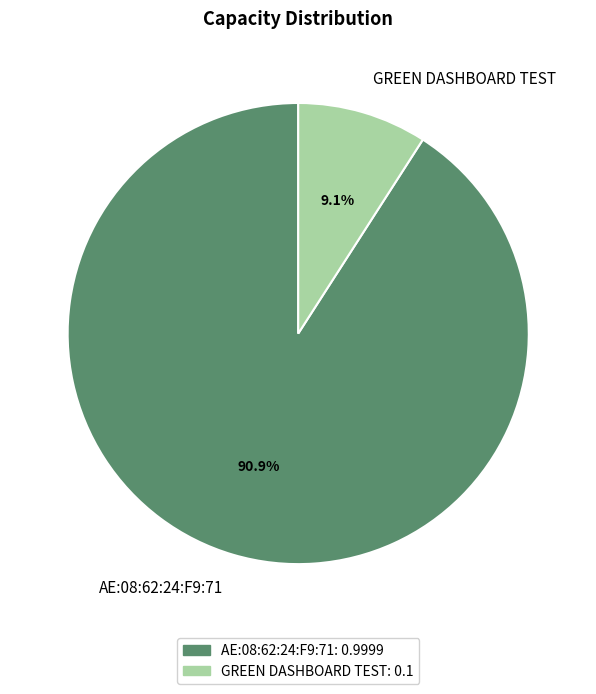

To the nearest percent, what portion does AE:08:62:24:F9:71 represent?

91%